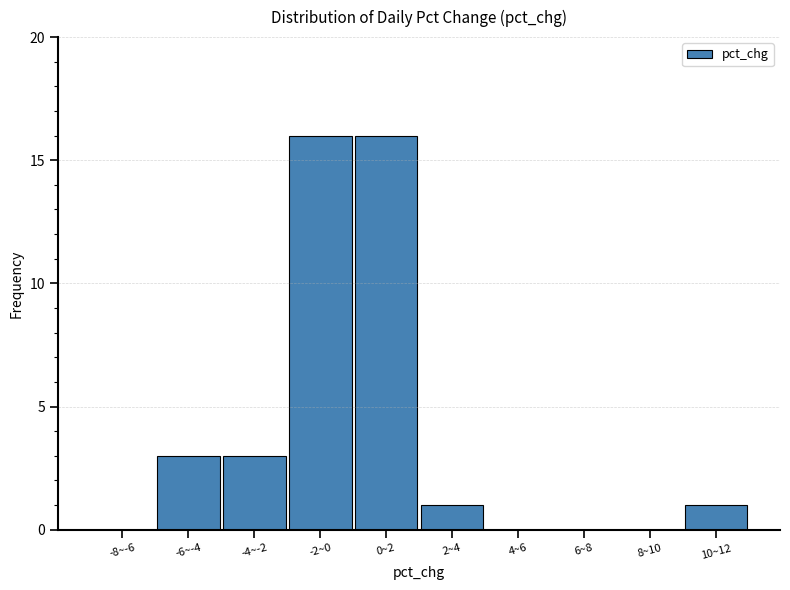

Reading left to right, extract all data points from this chart.

-8~-6=0	-6~-4=3	-4~-2=3	-2~0=16	0~2=16	2~4=1	4~6=0	6~8=0	8~10=0	10~12=1